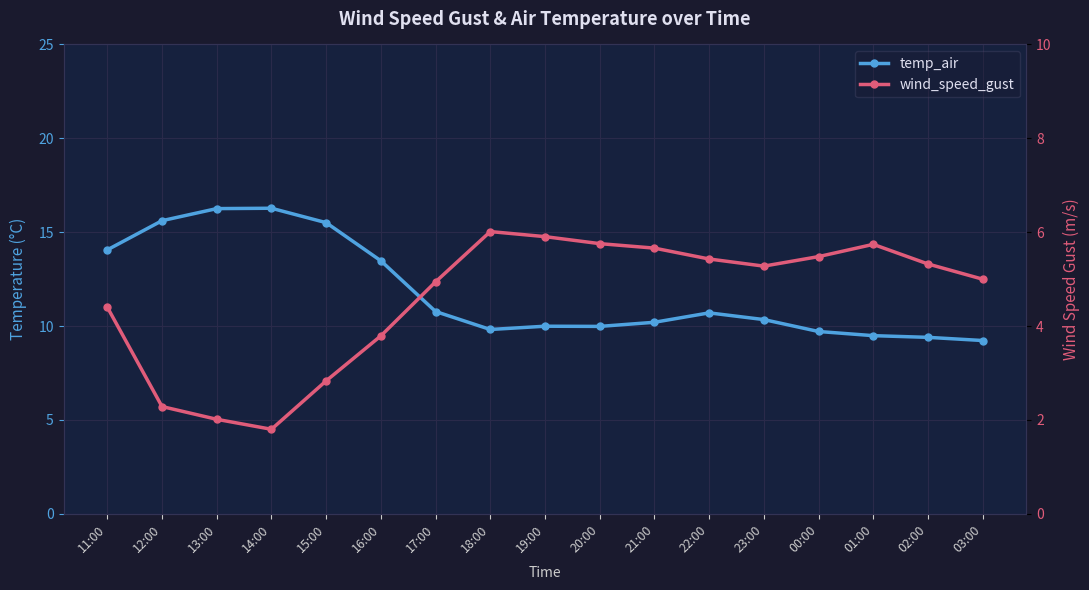

Rank the series by their average value, from highest to lowest.

temp_air, wind_speed_gust